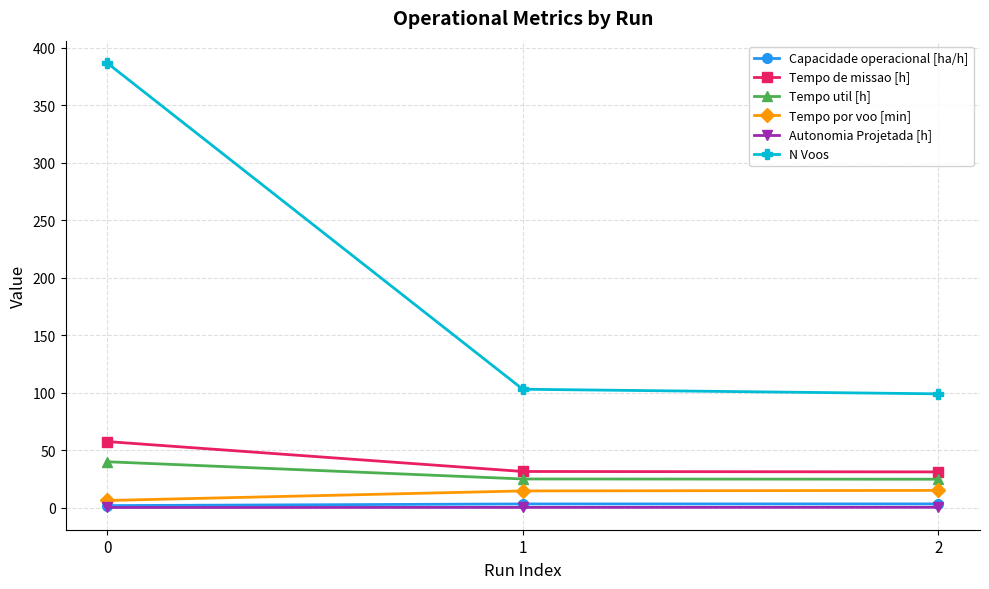

How many lines are shown in the chart?

6